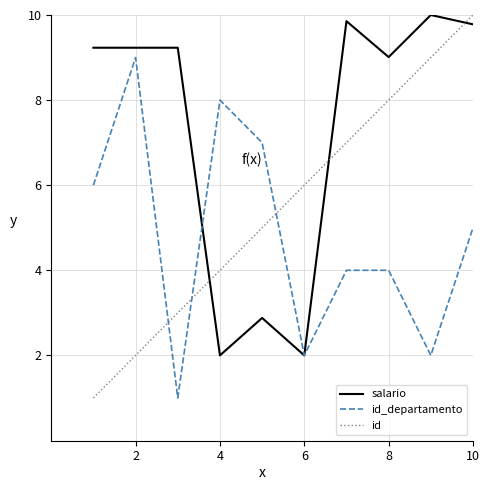

Which series has the largest total across all categories?

salario